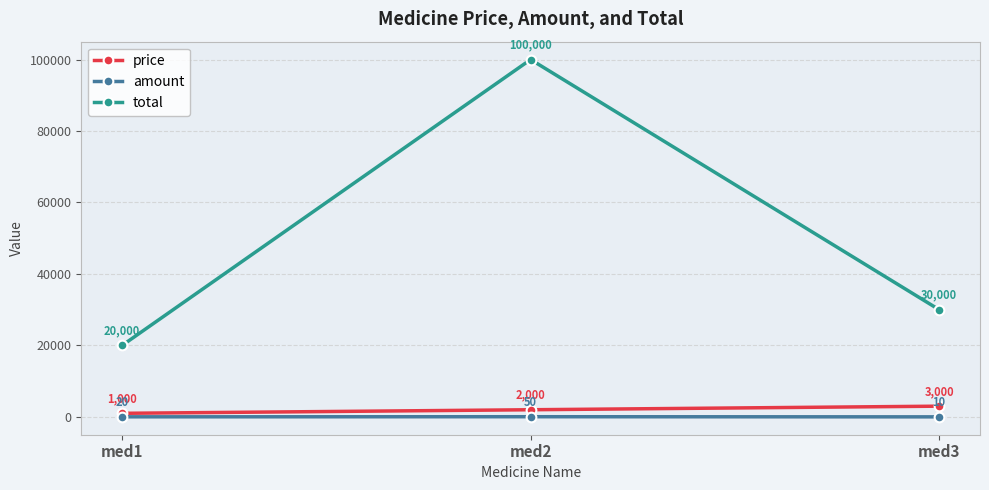

What is the spread (max minus min) of values at med3?

29990